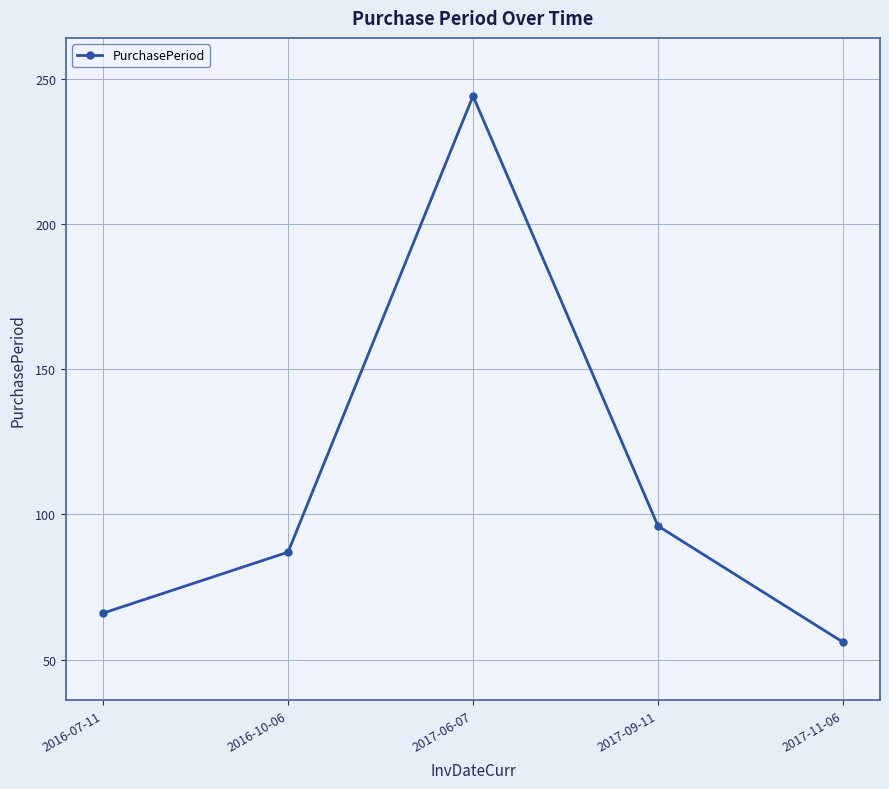

What value does the data have at 2016-07-11?

66